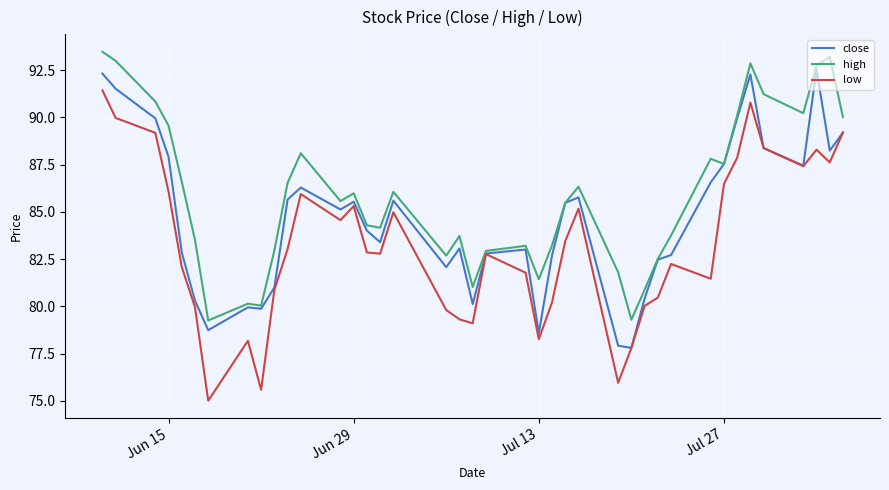

Which series has the widest spread of values?

low